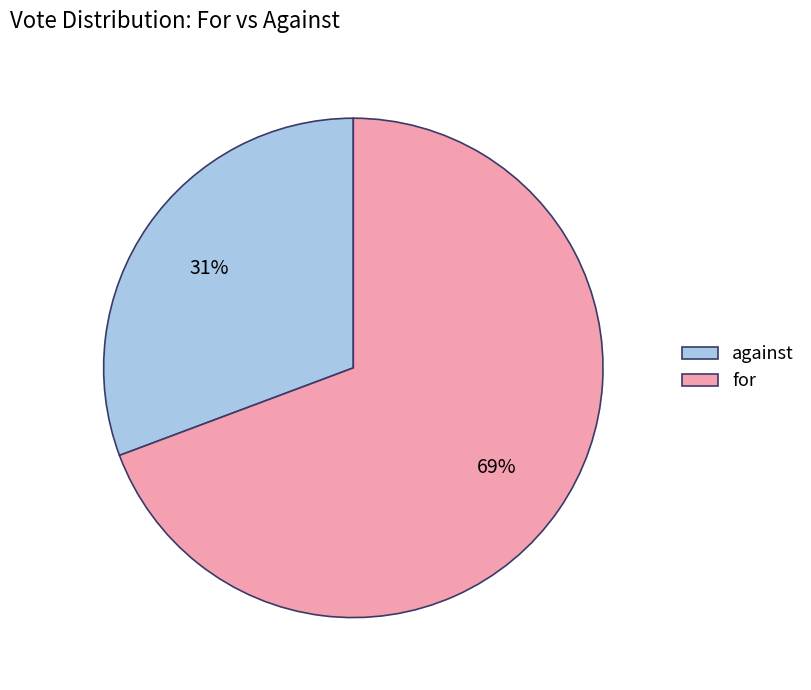

Is the sum of for and against greater than half?

Yes